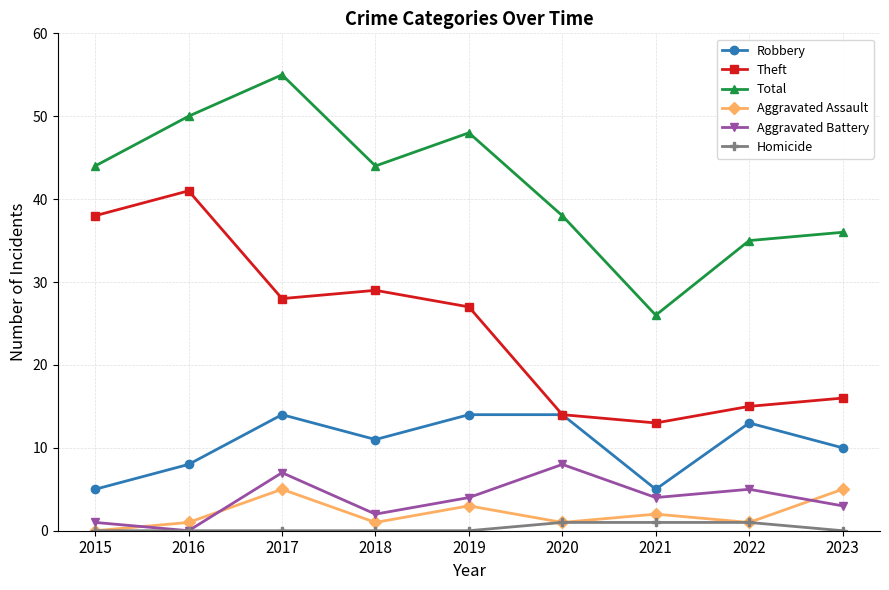

How many series are shown in this chart?

6